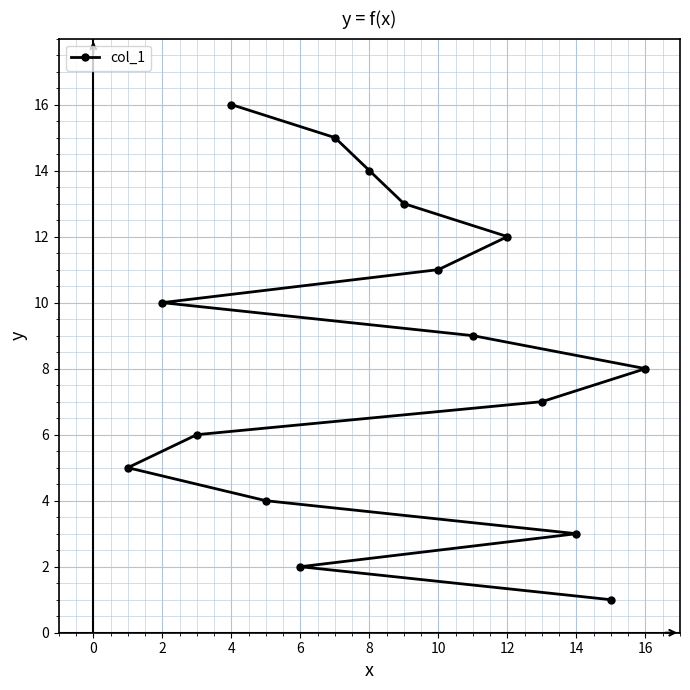

What is the change in value from 4 to 12?

-4